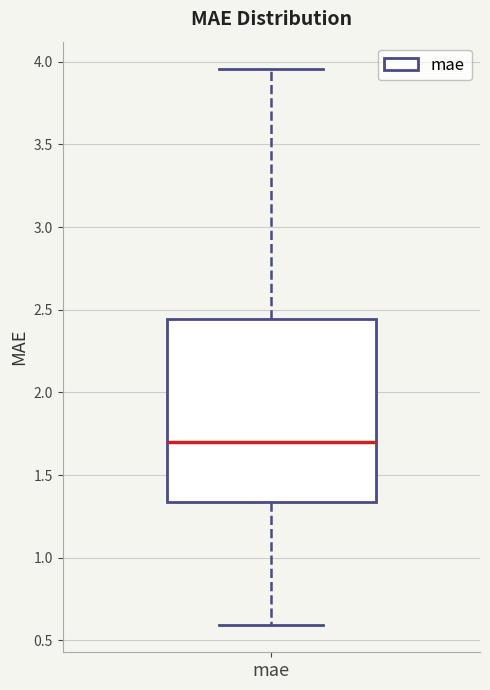

Transcribe this box plot: give where the median line is, the range the box spans, and where the two whiskers end, as read against the y-axis. The values are not printed on the chart, so give them approximately, as read against the axis.

median 1.70, box 1.35 to 2.45, whiskers 0.60 to 3.95